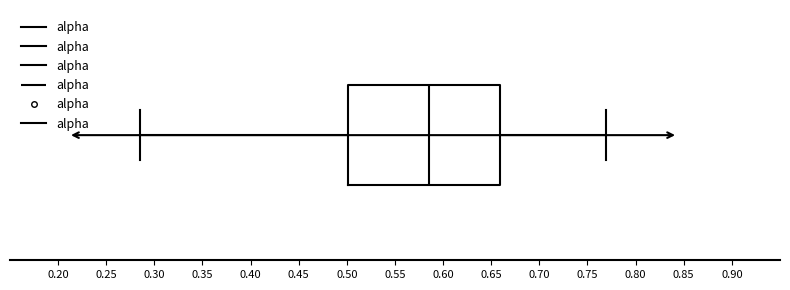

Read this box plot against the x-axis: the position of the median line, the range covered by the box, and the ends of both whiskers. The values are not printed on the chart, so give them approximately, as read against the axis.

median 0.585, box 0.500 to 0.660, whiskers 0.285 to 0.770